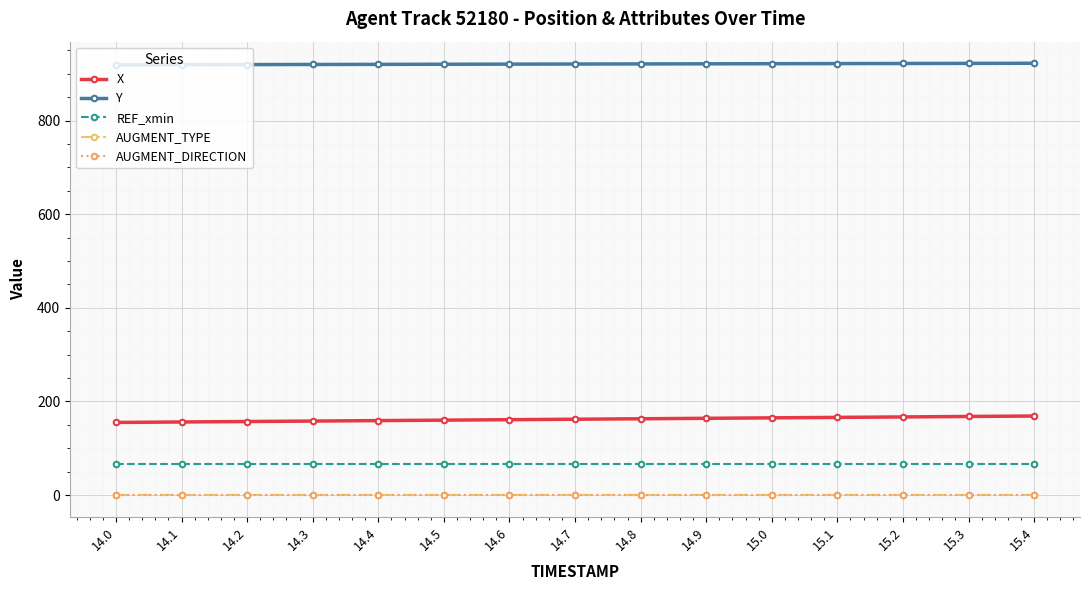

How many distinct data groups are displayed?

5